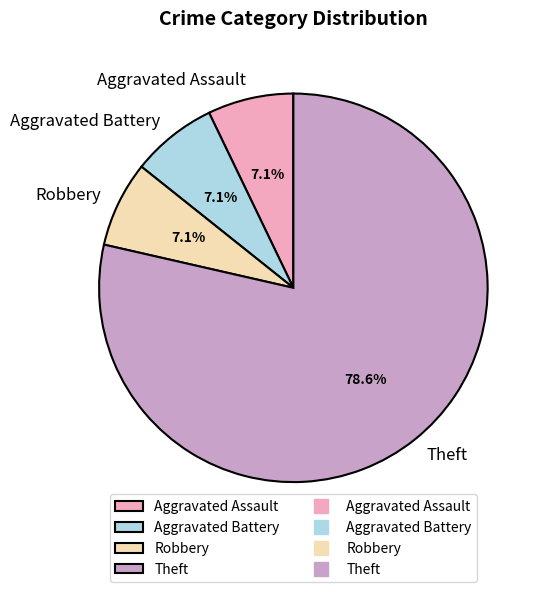

Is it true that Theft is 79% of the pie?

True